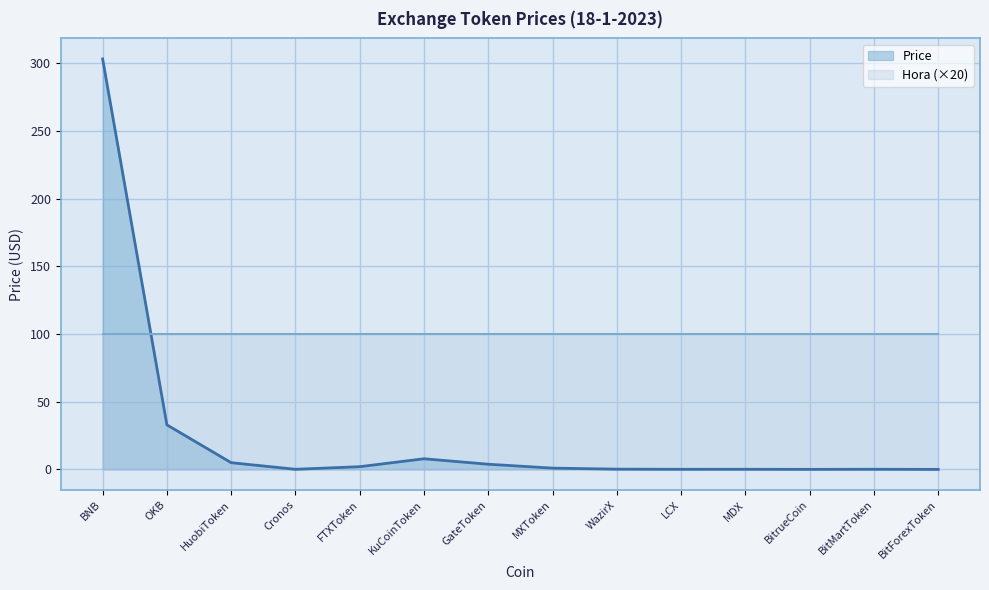

What is the approximate value at MDX?

0.1